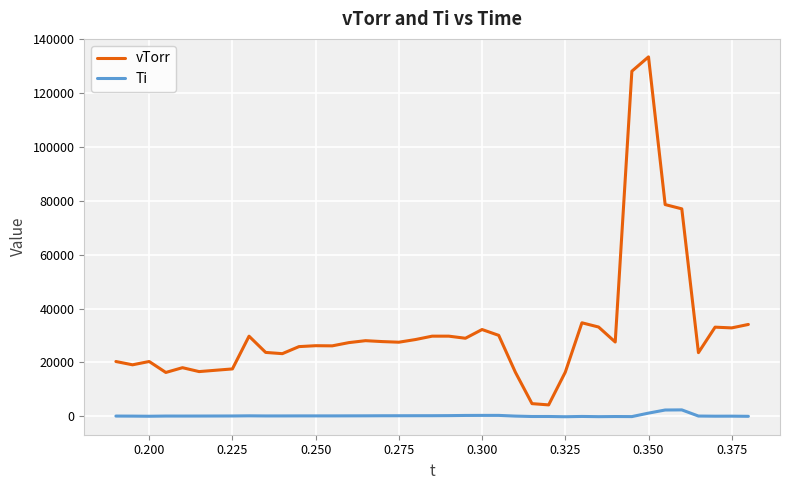

What is the highest value of the vTorr series?

133478.5